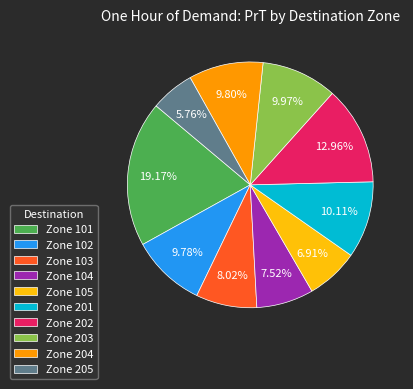

Combined, do Zone 205 and Zone 202 account for over 50%?

No